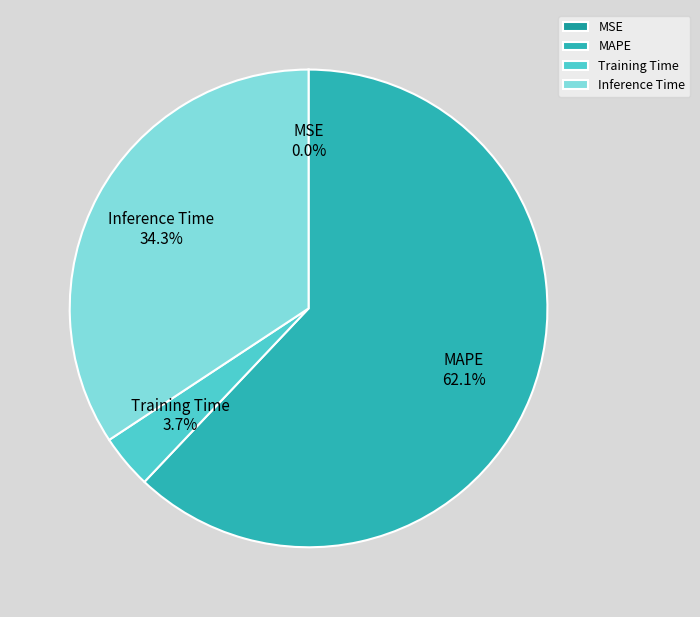

Which category has the biggest portion of the pie?

MAPE